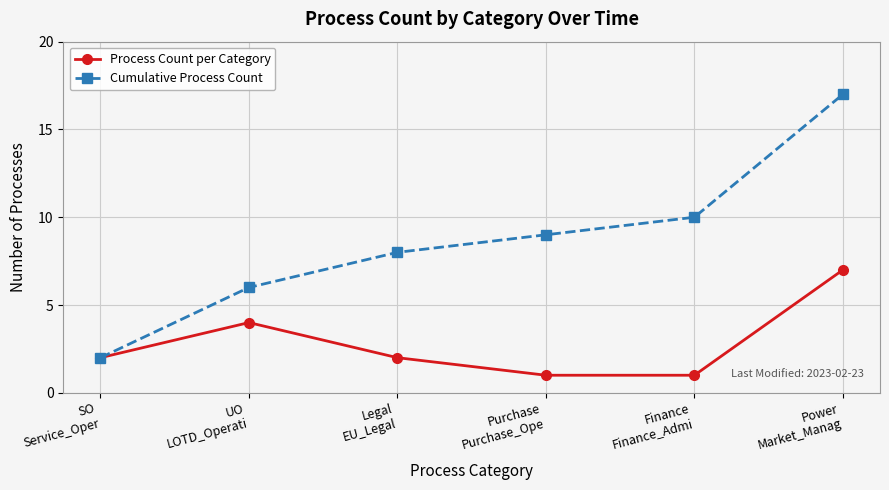

What is the sum of all Cumulative Process Count values?

52